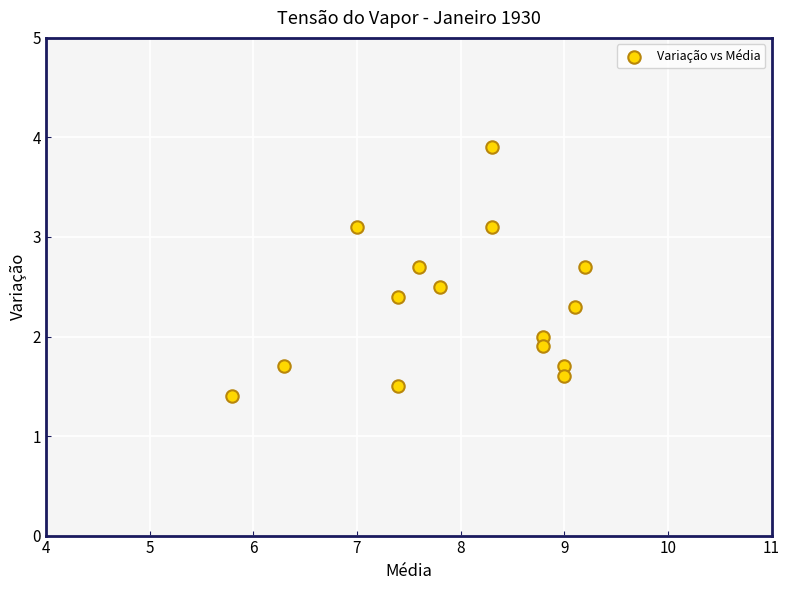

What is the range of X values (max minus min)?

3.4